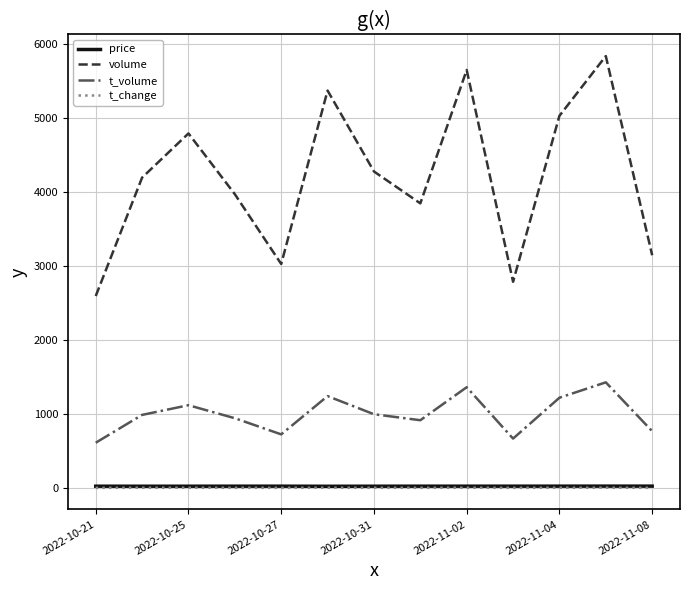

What is the lowest value of the t_volume series?

611.0